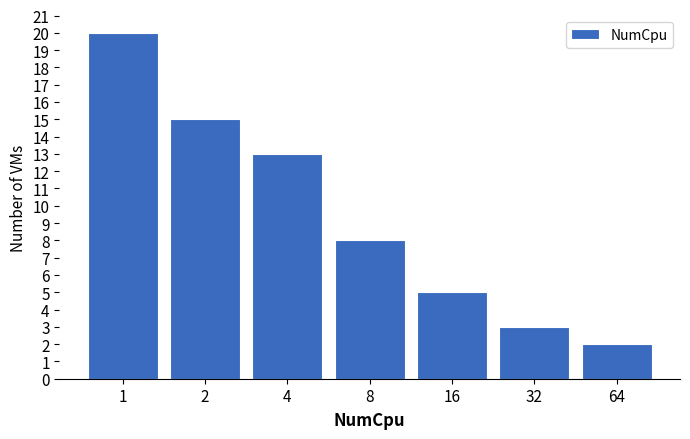

Reading left to right, transcribe all the data shown in this chart.

20	15	13	8	5	3	2